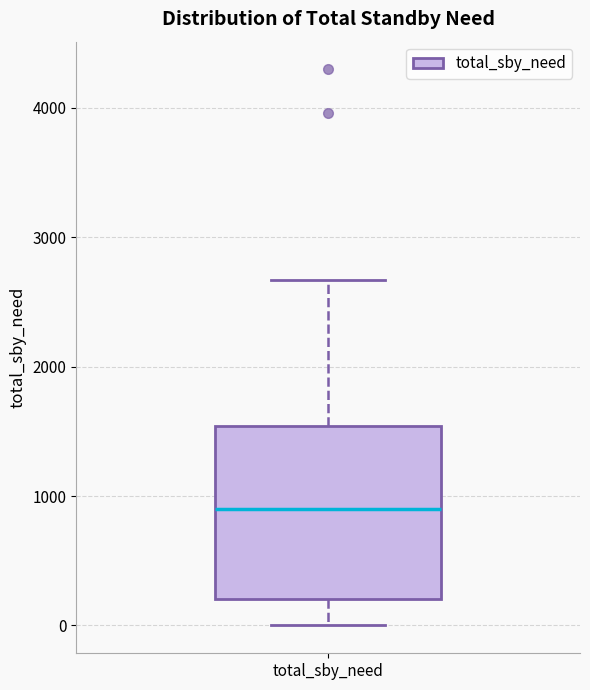

Read this box plot against the y-axis: the position of the median line, the range covered by the box, and the ends of both whiskers. The values are not printed on the chart, so give them approximately, as read against the axis.

median 900, box 200 to 1500, whiskers 0 to 2700